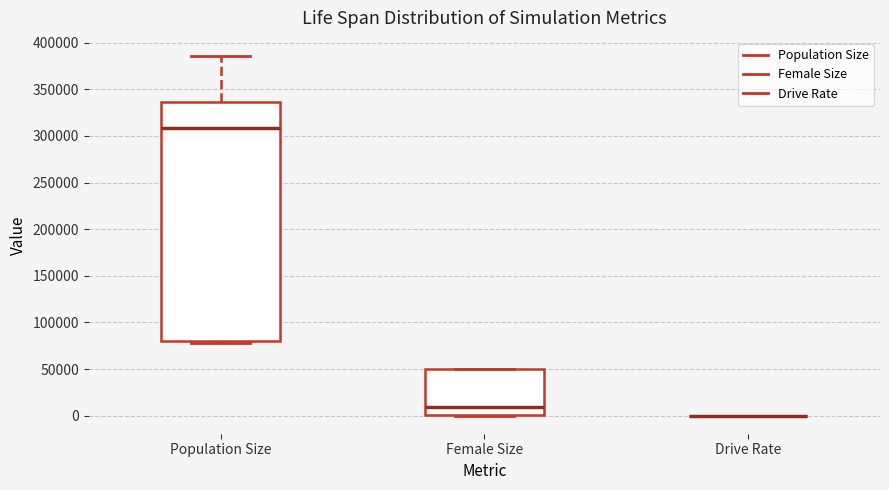

Where is the upper edge of the box for Population Size on the y-axis? The values are not printed on the chart, so give them approximately, as read against the axis.

335000